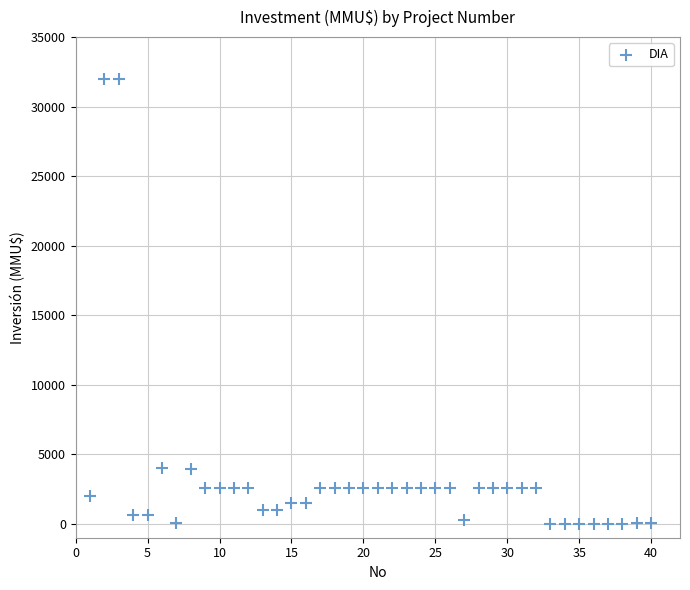

What is the range of Y values (max minus min)?

32000